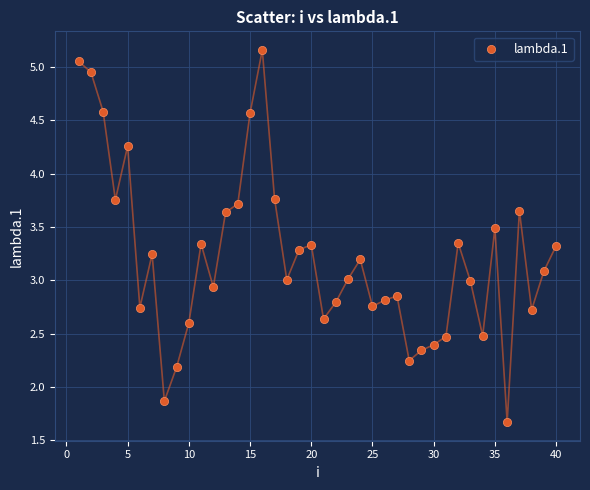

What is the range of X values (max minus min)?

39.0